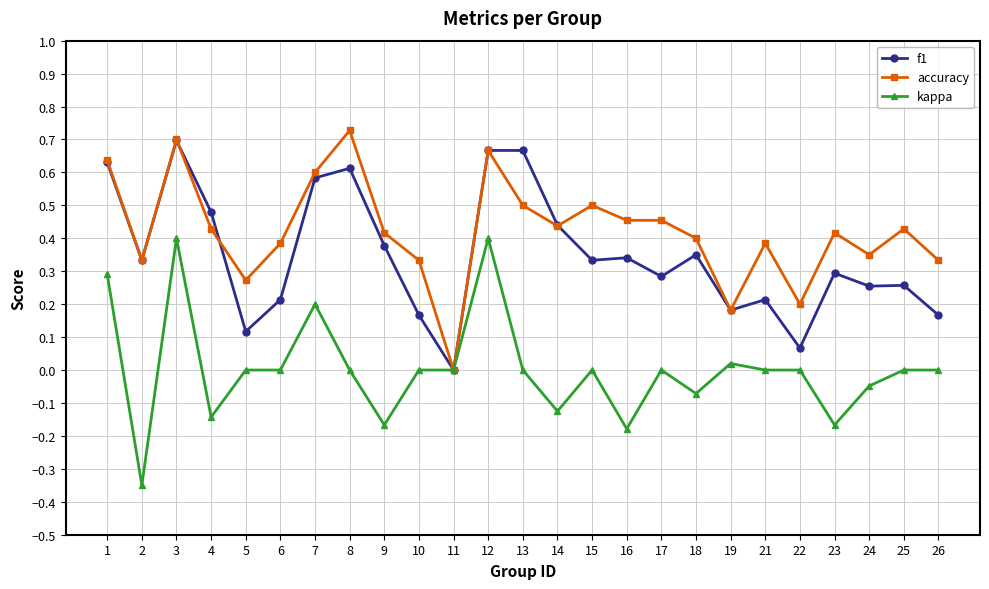

Rank the series by their average value, from highest to lowest.

accuracy, f1, kappa